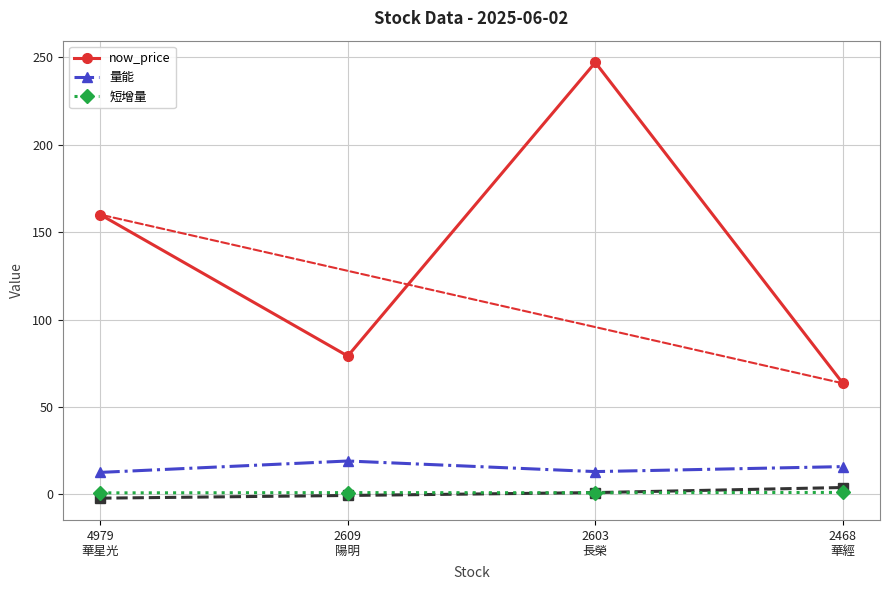

Rank the series at 2603
長榮 from highest to lowest value.

now_price, 量能, 短增量